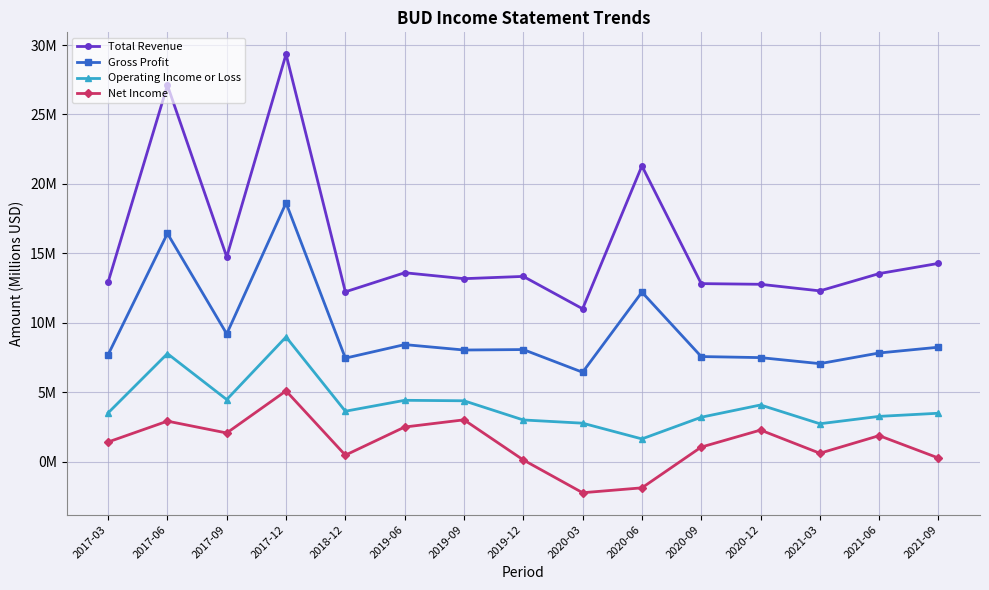

What is the label of the 11th point from the left?

2020-09